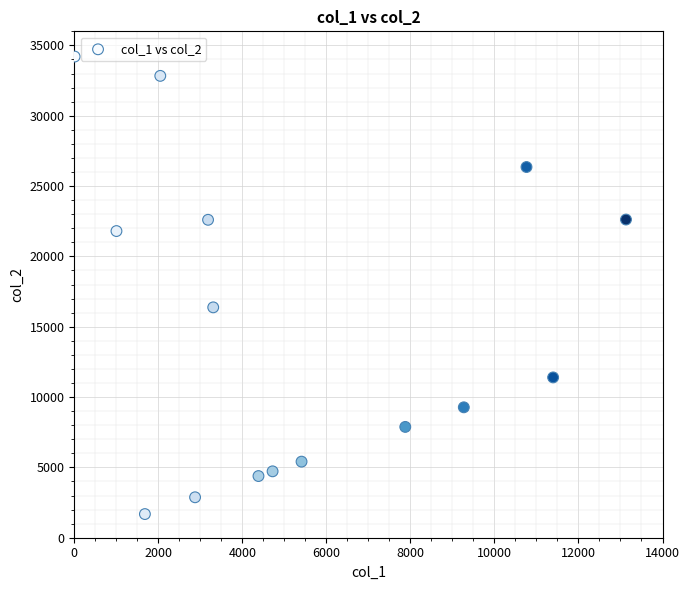

What Y value in the scatter plot is closest to 17943?

16377